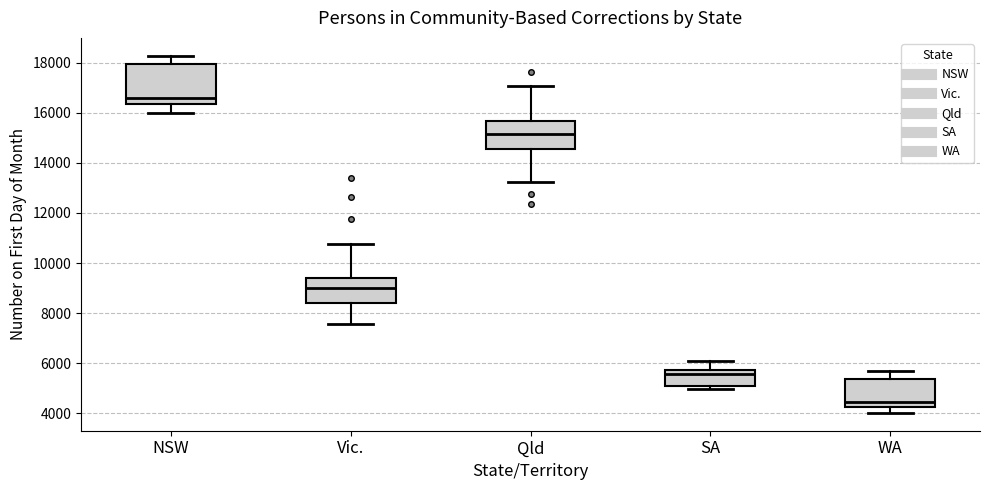

Comparing the boxes themselves (not the whiskers), which one is the tallest?

NSW